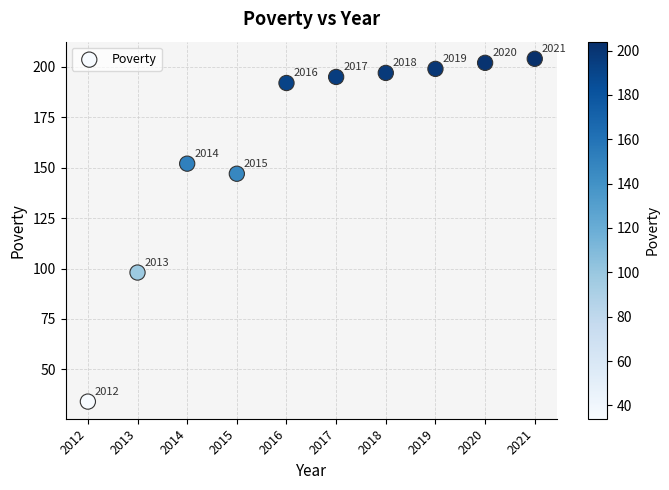

What Y value in the scatter plot is closest to 119?

98